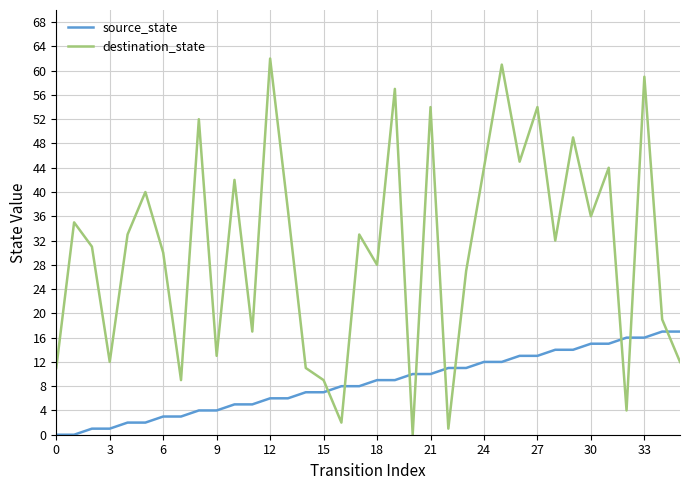

What is the difference between the maximum and minimum values in the destination_state series?

62